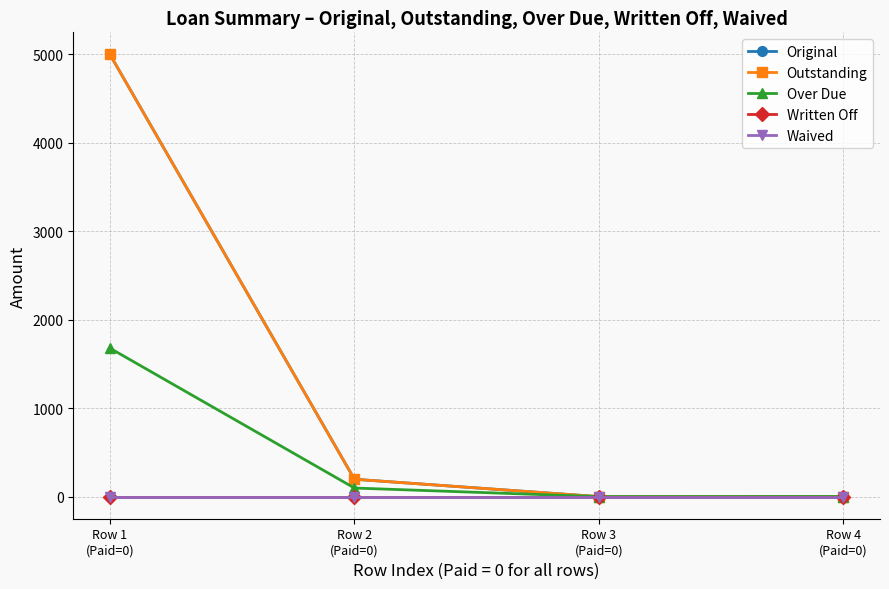

How many categories are shown in the chart?

4